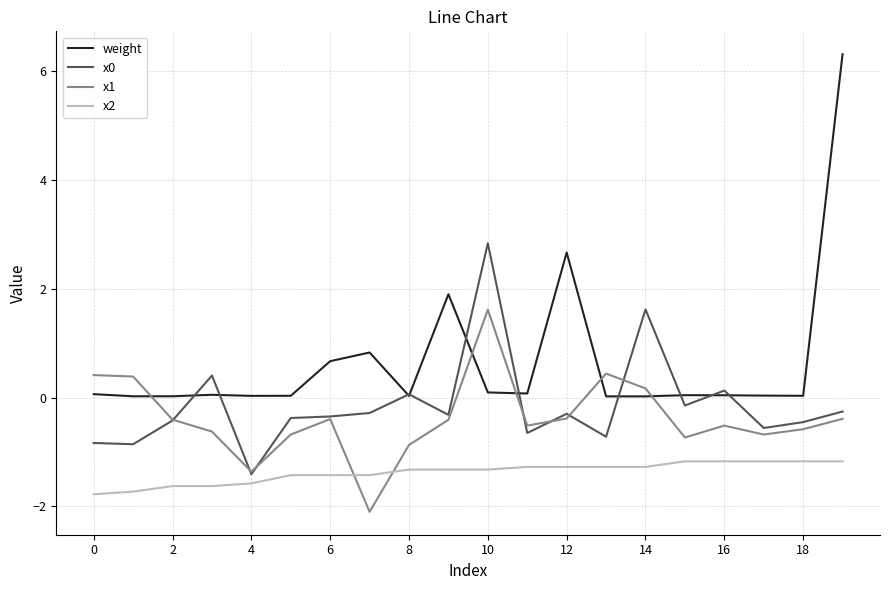

How many negative values does the x0 series have?

15